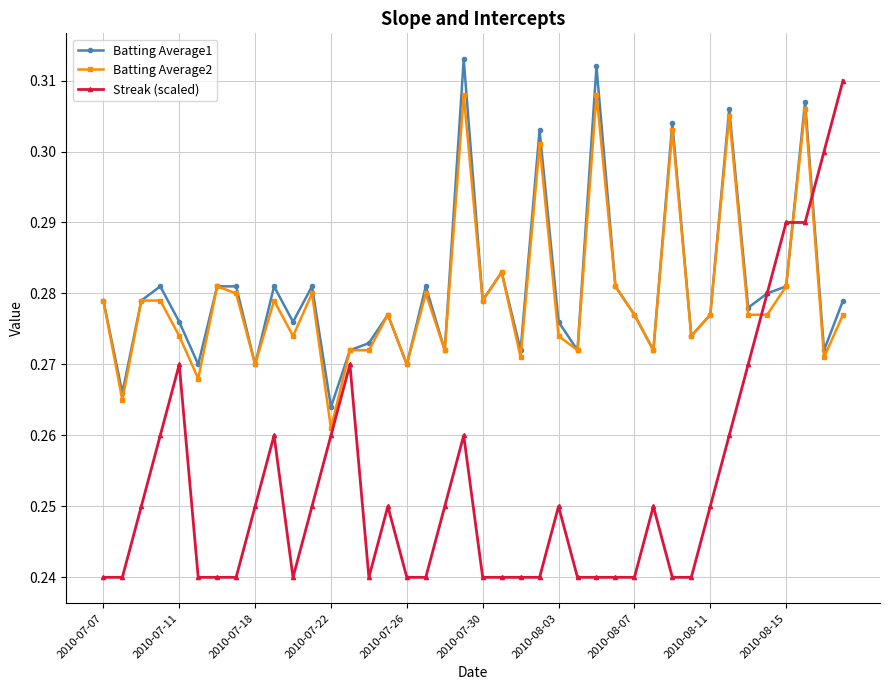

Count the Streak (scaled) values in the range 0 to 1.

40